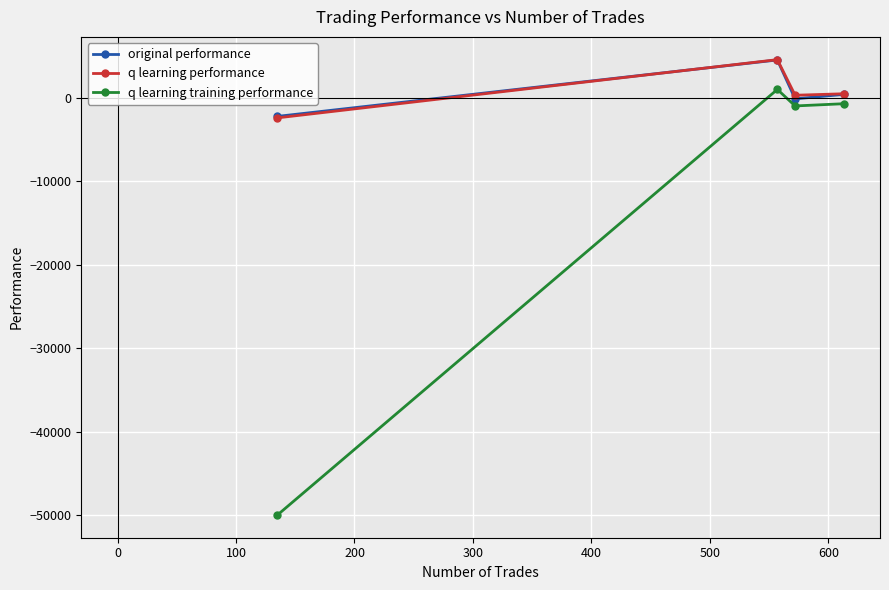

What is the highest value of the original performance series?

4532.0